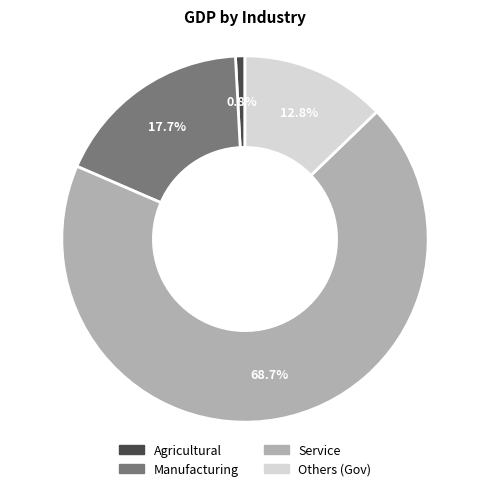

Which slice is the largest?

Service